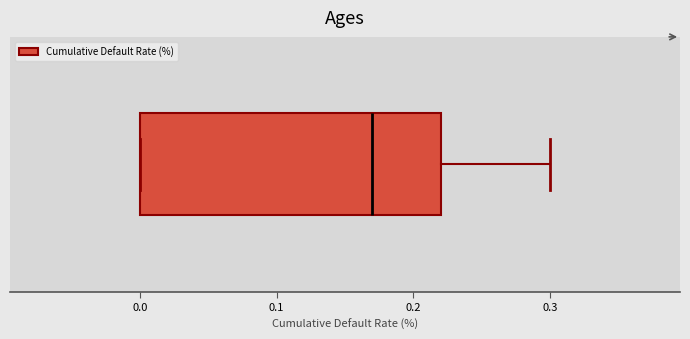

Transcribe this box plot: give where the median line is, the range the box spans, and where the two whiskers end, as read against the x-axis. The values are not printed on the chart, so give them approximately, as read against the axis.

median 0.17, box 0.00 to 0.22, whiskers 0.00 to 0.30